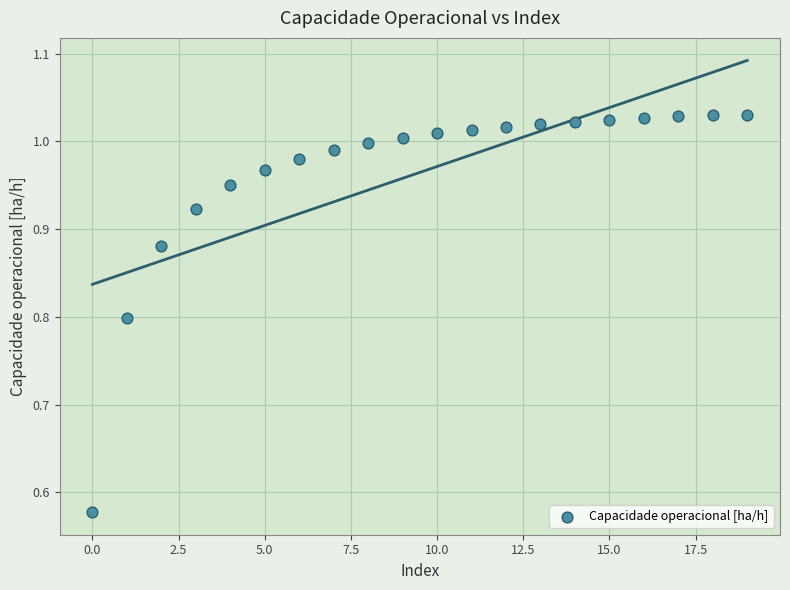

What is the range of Y values (max minus min)?

0.5